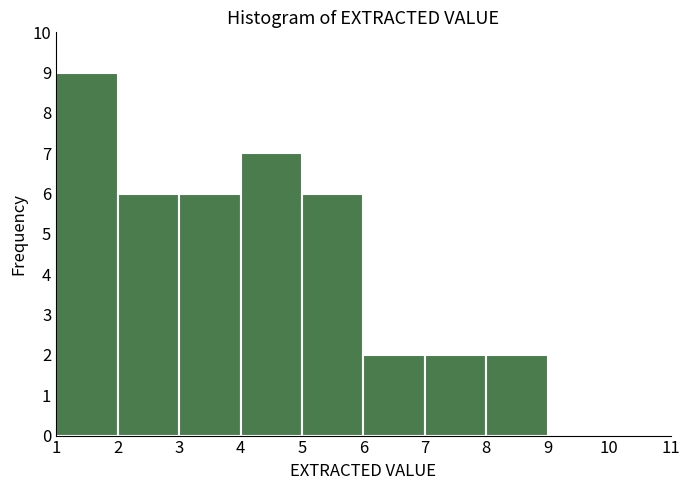

Reading left to right, transcribe this chart: for each bar, give the range it covers on the x-axis and its height. The values are not printed on the chart, so give them approximately, as read against the axis.

1 to 2: 9
2 to 3: 6
3 to 4: 6
4 to 5: 7
5 to 6: 6
6 to 7: 2
7 to 8: 2
8 to 9: 2
9 to 10: 0
10 to 11: 0